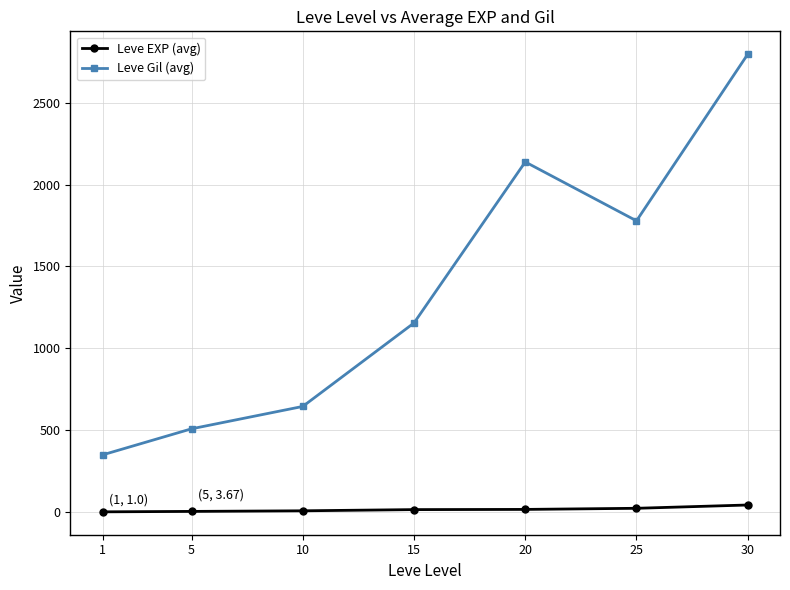

What is the spread (max minus min) of values at 10?

637.7